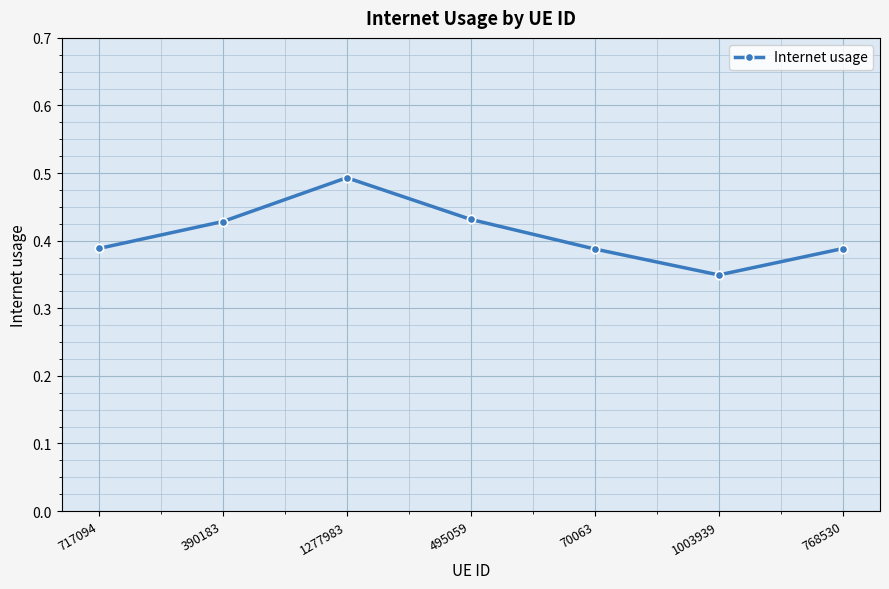

Where is the first local maximum?

1277983